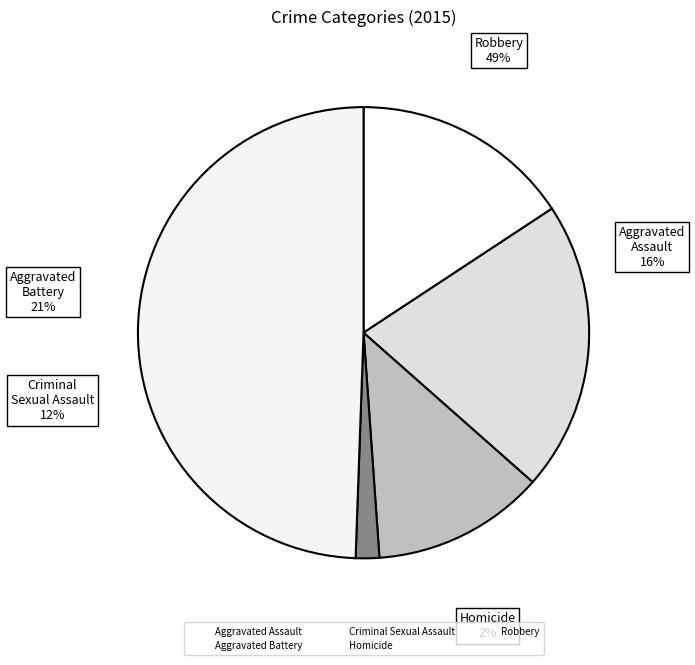

True or false: Aggravated Assault accounts for 6% of the total.

False